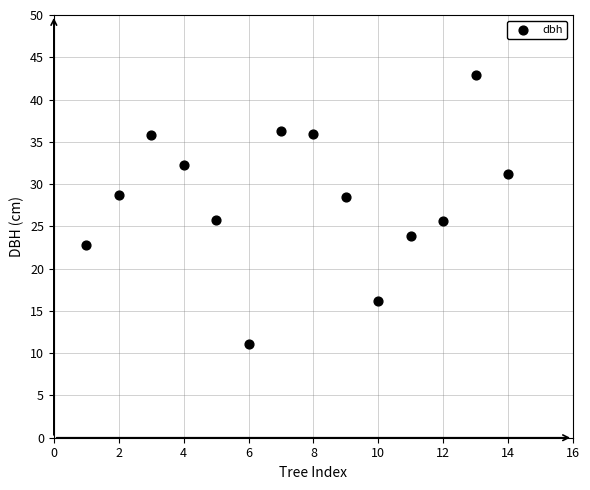

How many points are shown in the scatter plot?

14